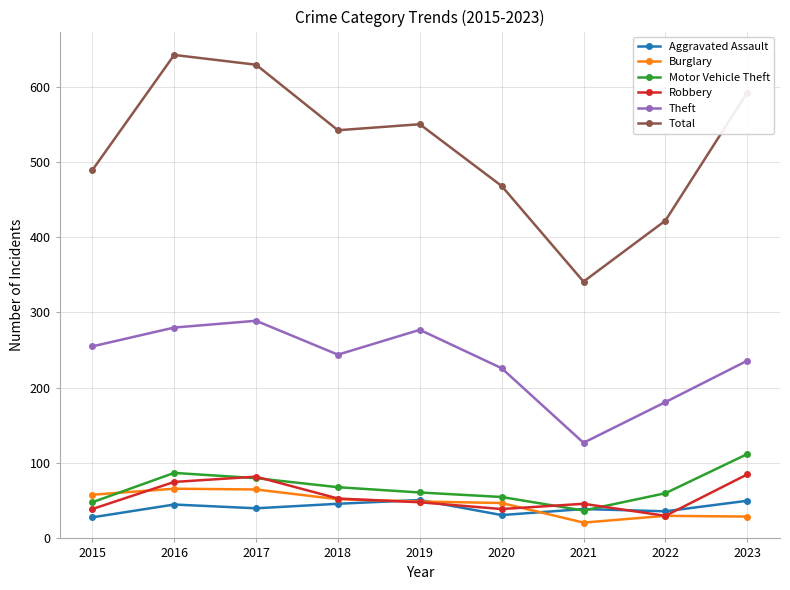

How many data points in Aggravated Assault are less than 40?

4